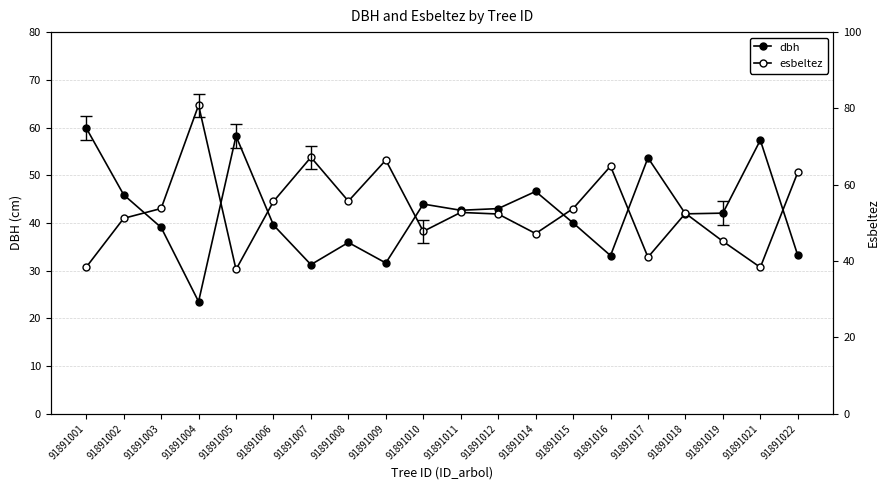

What is the value of the esbeltez point at the 10th from the left?

47.8